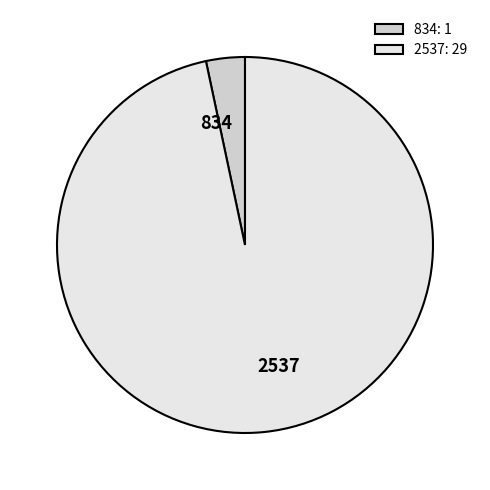

The 834 slice represents 9% of the pie. True or false?

False